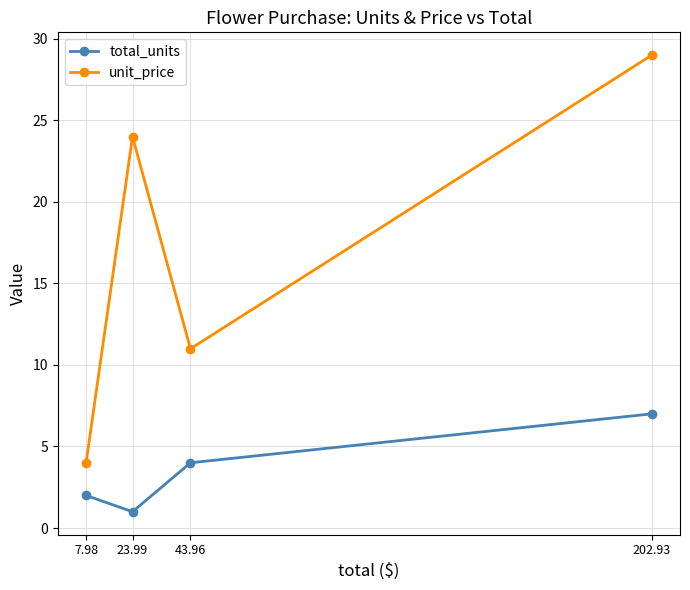

Which category has the highest value across all series?

202.93